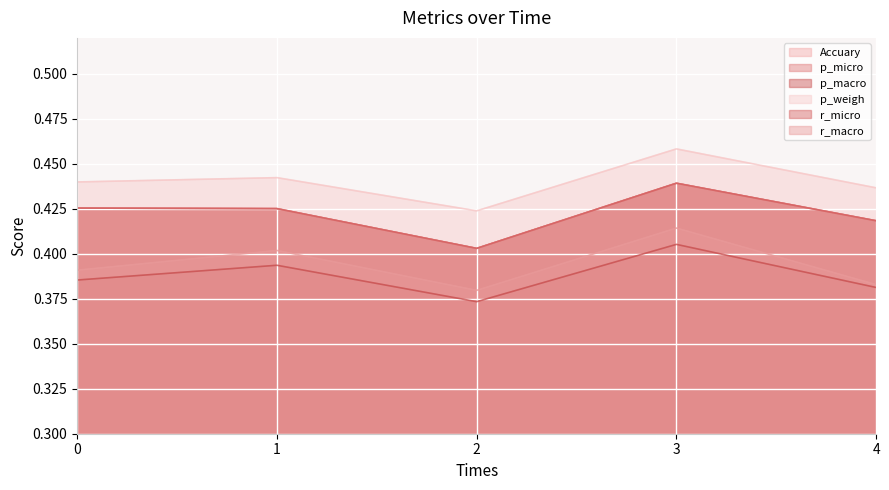

True or false: r_micro has more than 2 interior local peaks.

False